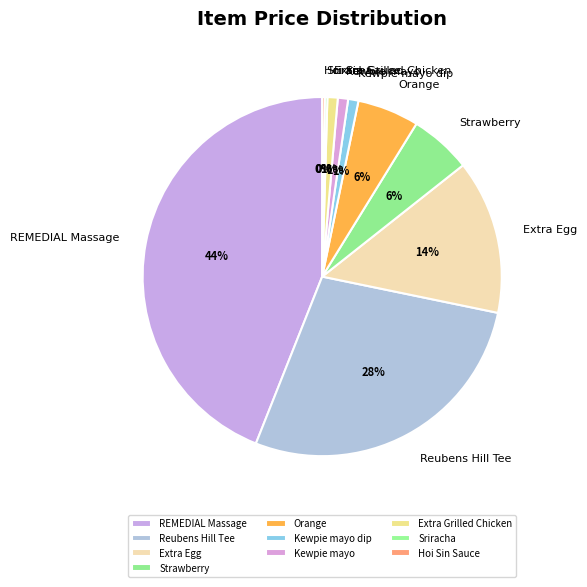

To the nearest percent, what is the difference between the largest and smallest slice percentages?

44%